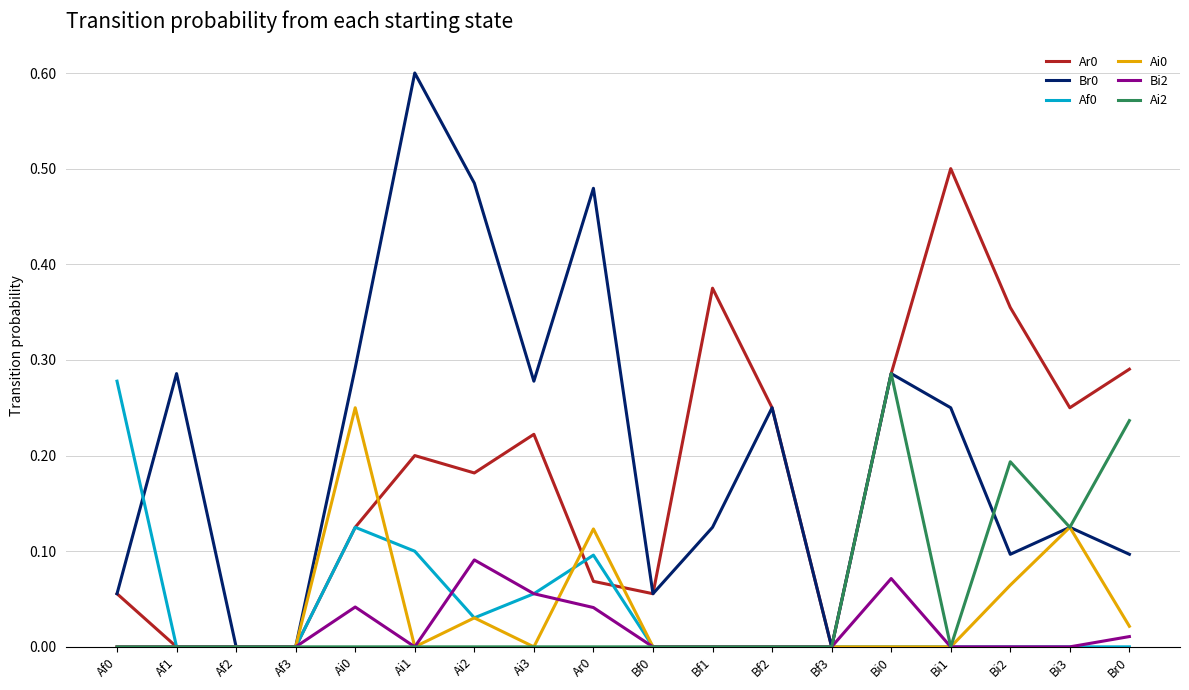

True or false: Ar0 and Af0 intersect in this chart.

True